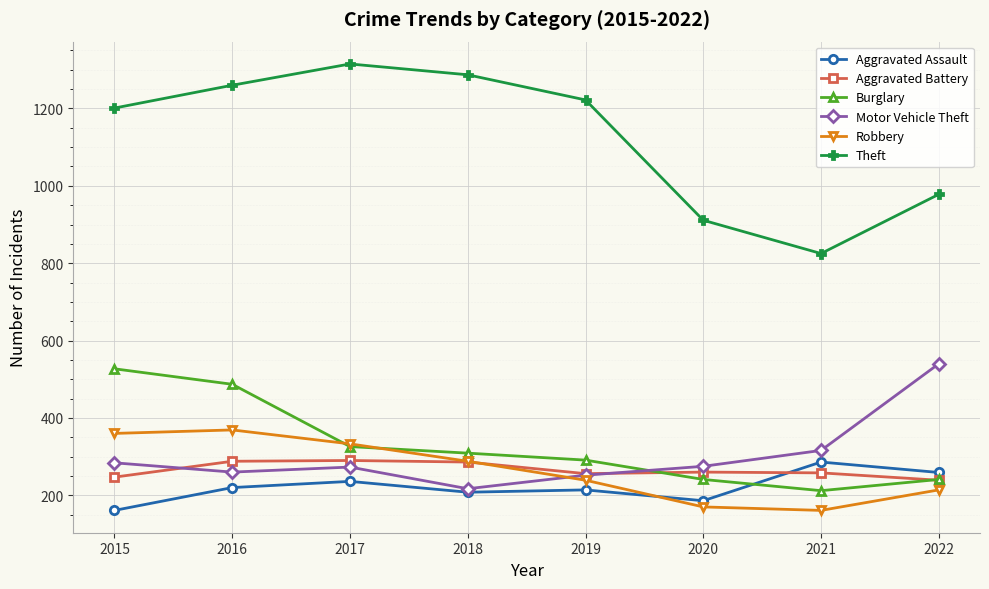

True or false: Theft and Aggravated Battery intersect in this chart.

False